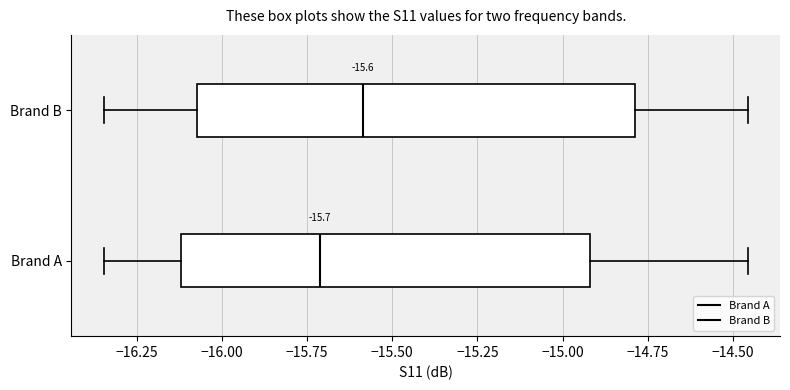

Which box is the widest, from its left edge to its right edge?

Brand B